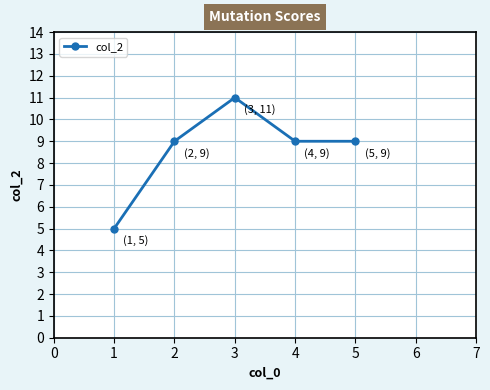

Count the values in the range 9 to 10.

3